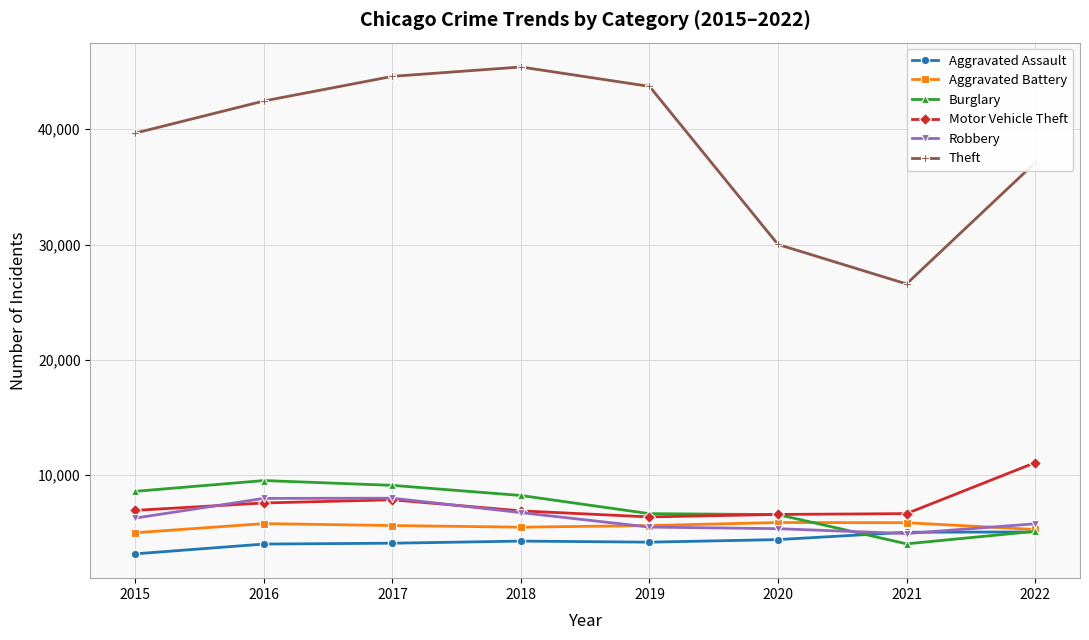

What is the maximum value for Motor Vehicle Theft?

11085